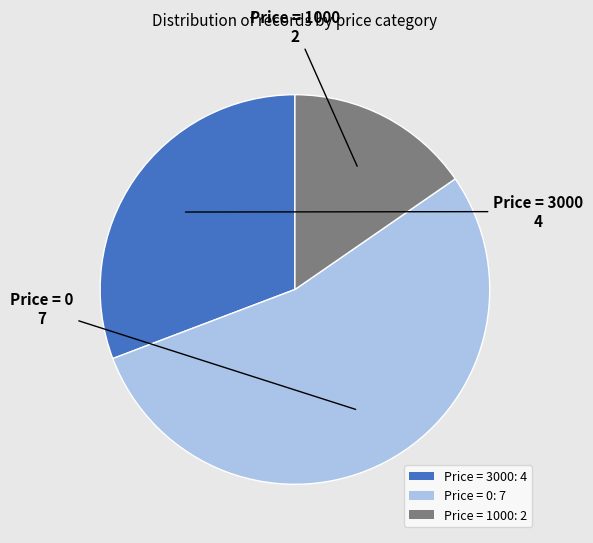

The Price = 1000 slice represents 5% of the pie. True or false?

False